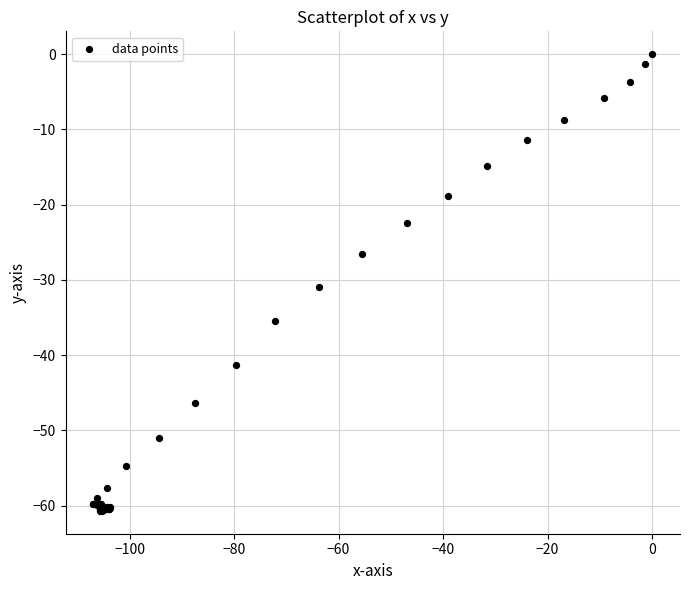

What Y value in the scatter plot is closest to -30?

-30.9